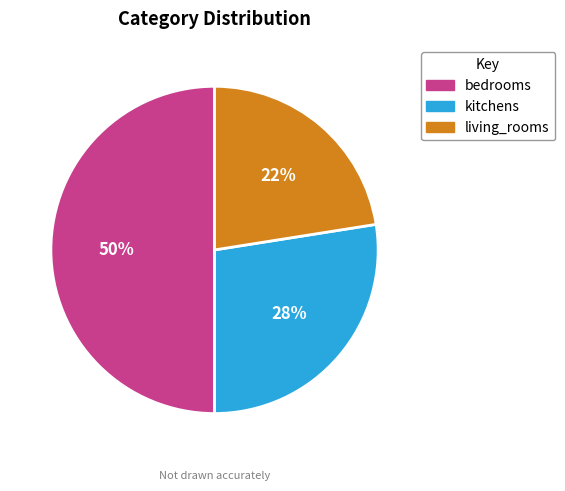

Which slice is the largest?

bedrooms